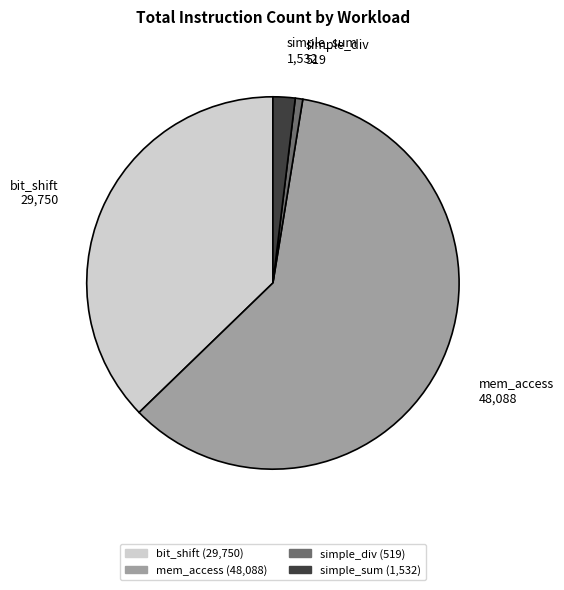

Rank the categories by value from highest to lowest.

mem_access, bit_shift, simple_sum, simple_div